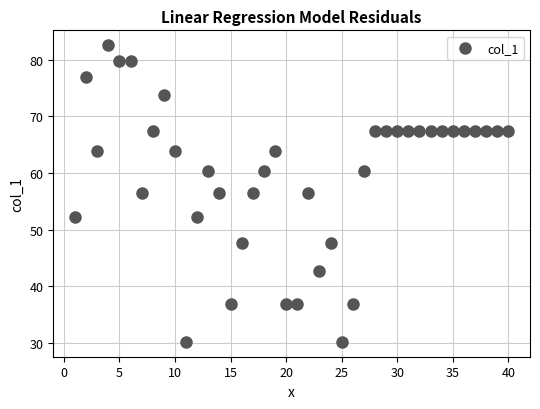

What is the range of X values (max minus min)?

39.0